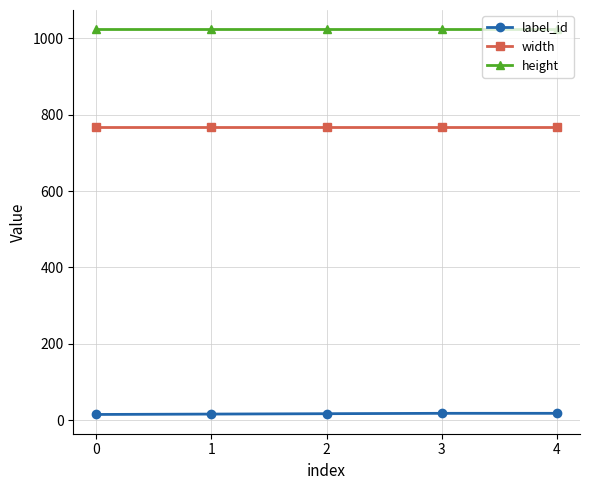

At 3, list the series in order from largest to smallest.

height, width, label_id